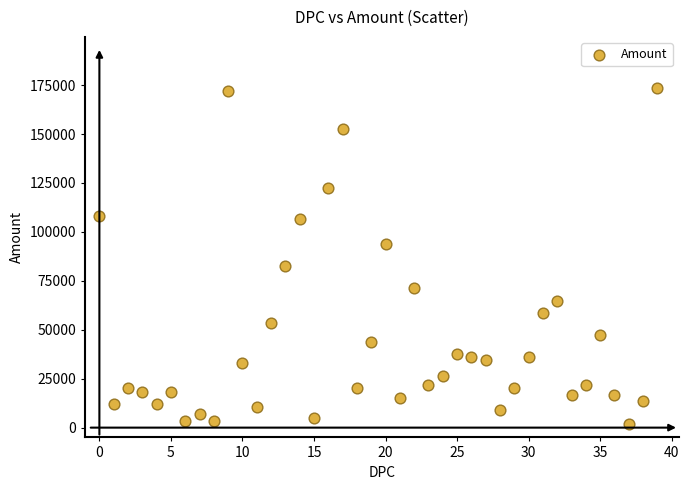

What is the range of Y values (max minus min)?

171500